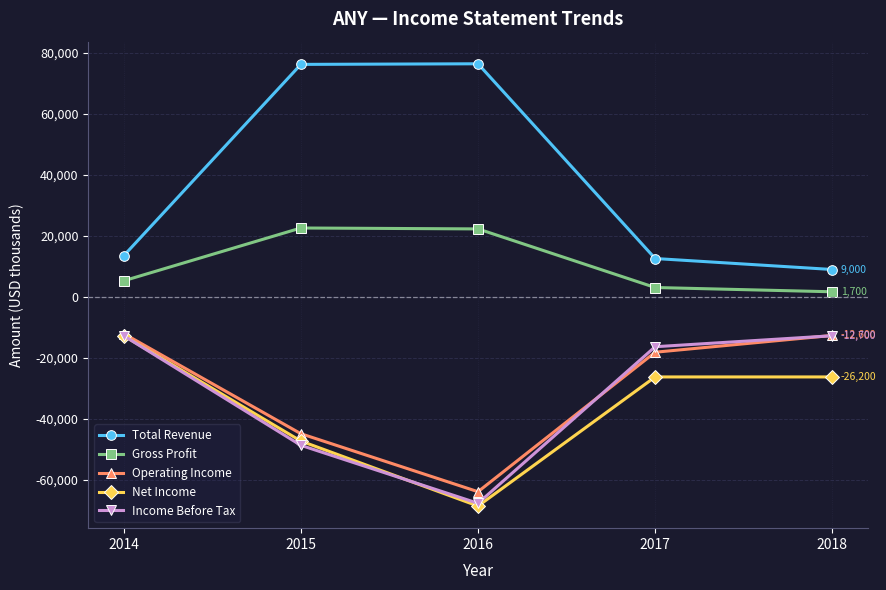

True or false: Gross Profit and Income Before Tax intersect in this chart.

False